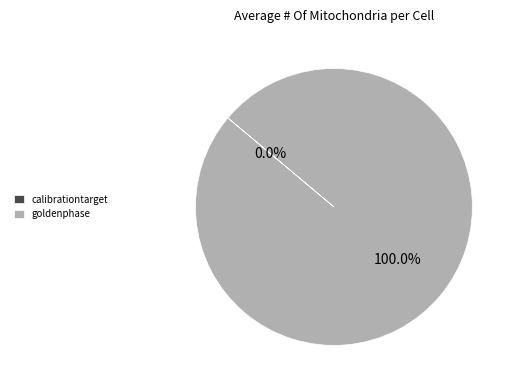

What is the change in value from calibrationtarget to goldenphase?

+1.3